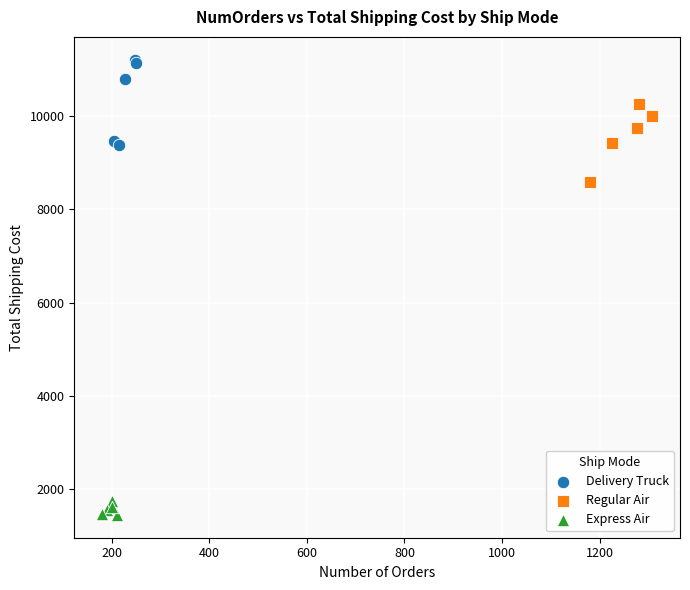

Which series contains the highest Y value?

Delivery Truck